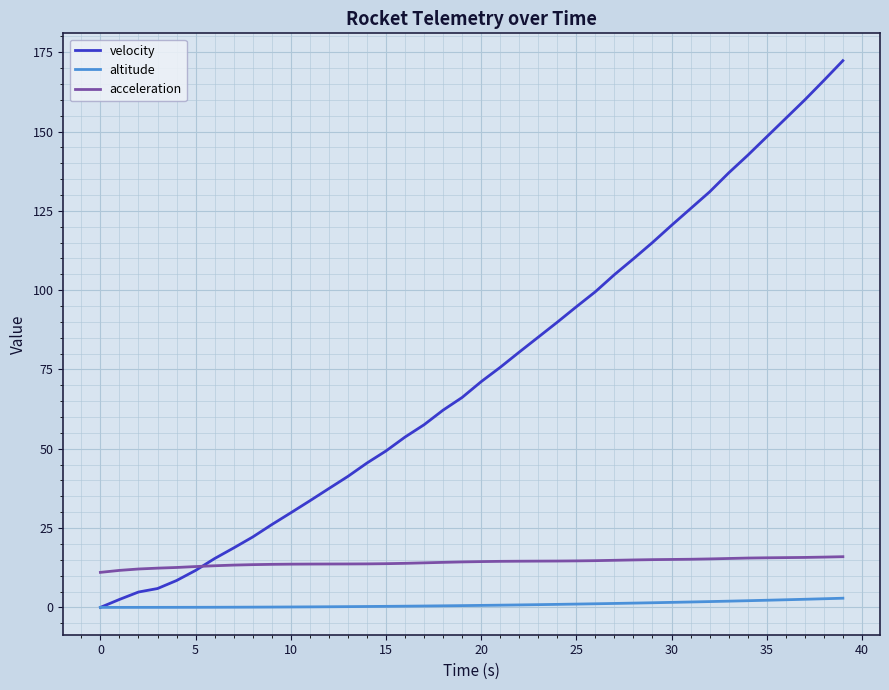

List the series in order of their overall mean, highest first.

velocity, acceleration, altitude